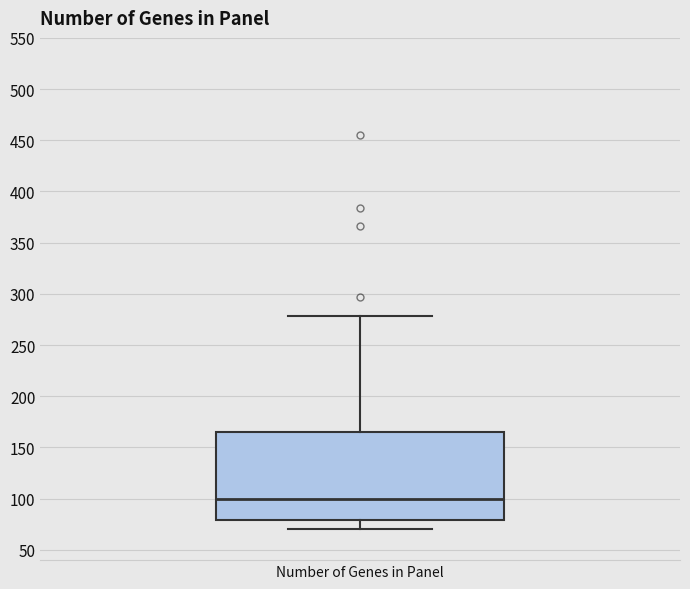

Where is the upper edge of the box for Number of Genes in Panel on the y-axis? The values are not printed on the chart, so give them approximately, as read against the axis.

165